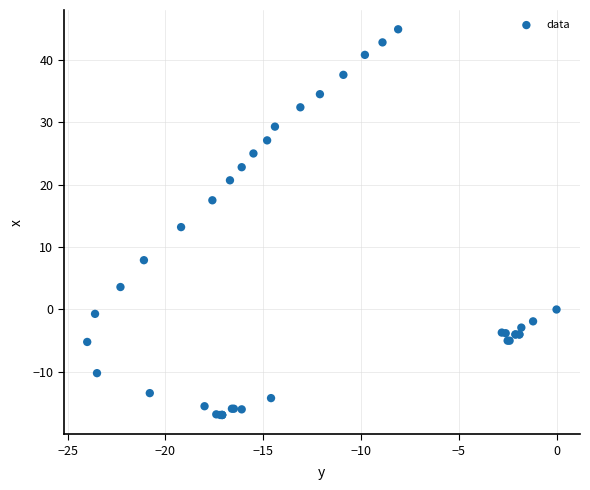

What Y value in the scatter plot is closest to 14?

13.2